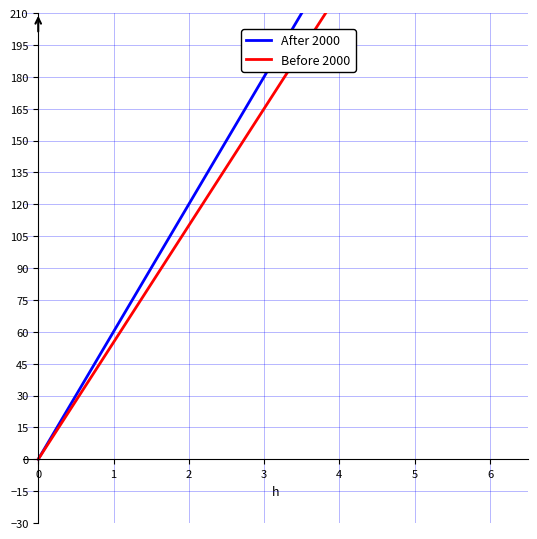

What value does the Before 2000 series have at 3, to the nearest 50?

150